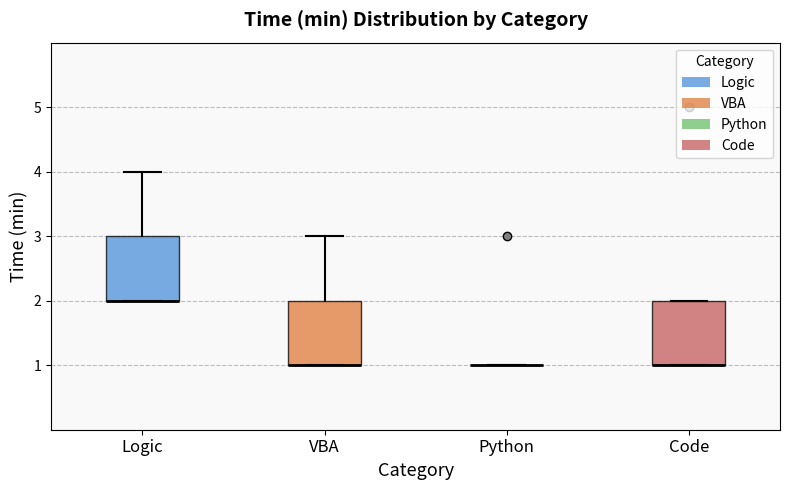

Reading left to right, transcribe this box plot: for each box, give where its median line is, the range the box spans, and where its two whiskers end, as read against the y-axis. The values are not printed on the chart, so give them approximately, as read against the axis.

Logic: median 2 (drawn on the box's lower edge), box 2 to 3, whiskers 2 to 4
VBA: median 1 (drawn on the box's lower edge), box 1 to 2, whiskers 1 to 3
Python: box collapsed to a line at 1, whiskers 1 to 1
Code: median 1 (drawn on the box's lower edge), box 1 to 2, whiskers 1 to 2